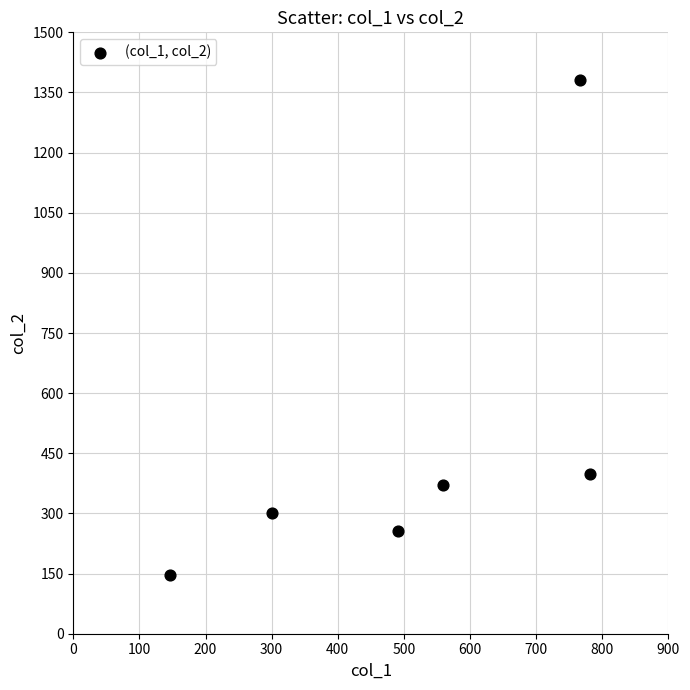

What is the average X value?

507.8